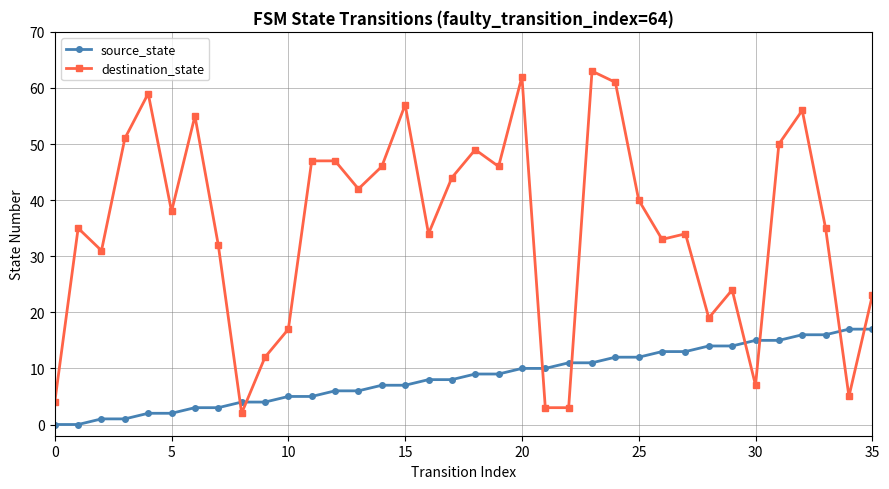

Rank the series by their average value, from lowest to highest.

source_state, destination_state